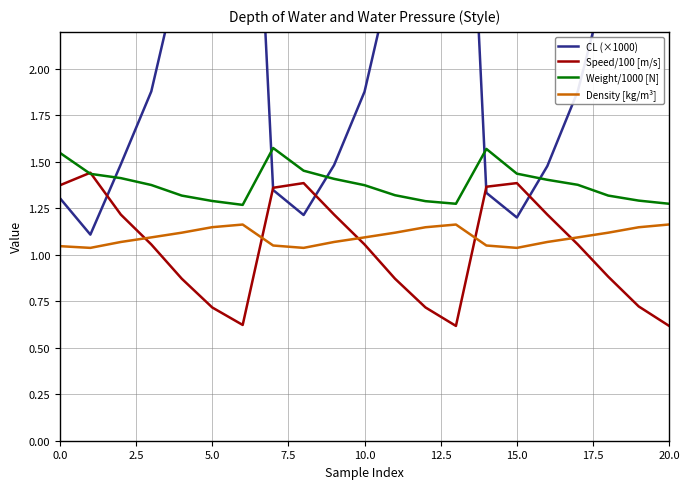

What are all the series names shown in the legend?

CL (×1000), Speed/100 [m/s], Weight/1000 [N], Density [kg/m³]